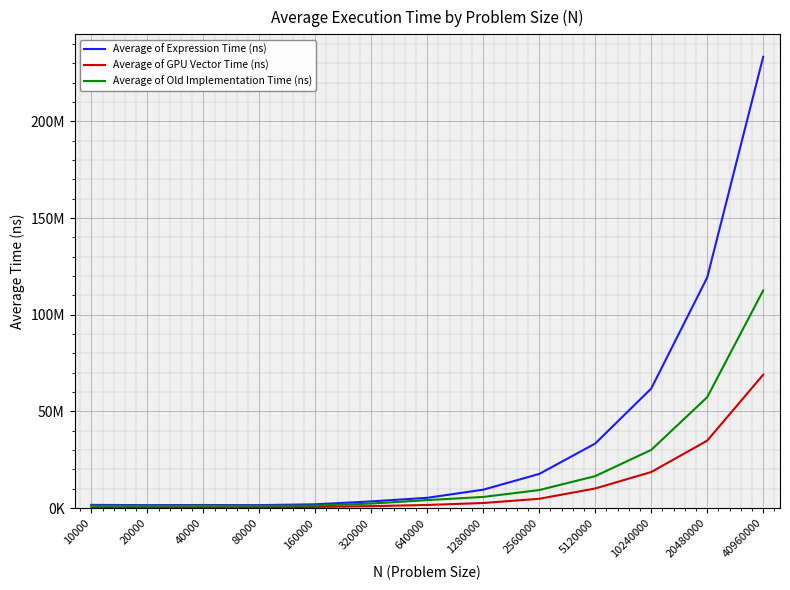

Rank the series by their maximum value, from lowest to highest.

Average of GPU Vector Time (ns), Average of Old Implementation Time (ns), Average of Expression Time (ns)